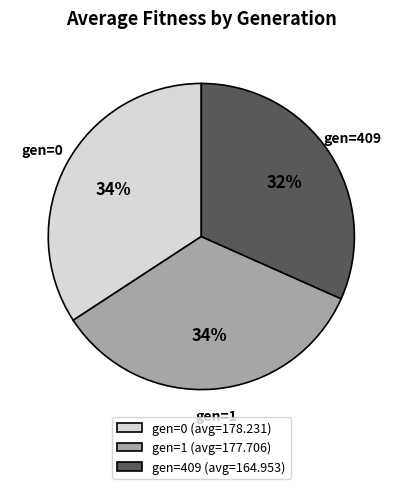

What is the smallest slice in the pie chart?

gen=409 (avg=164.953)